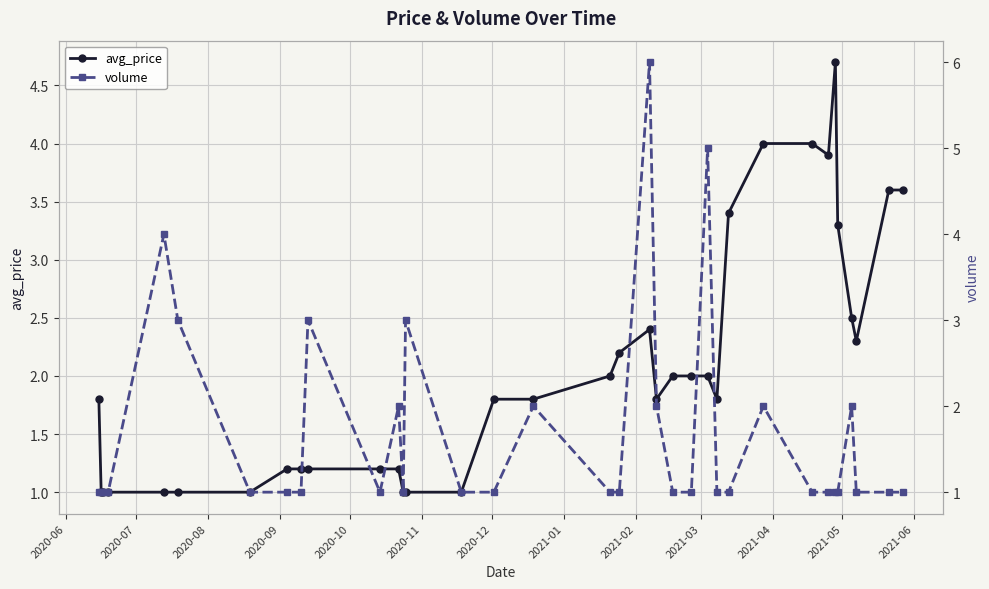

What is the maximum value for avg_price?

4.7